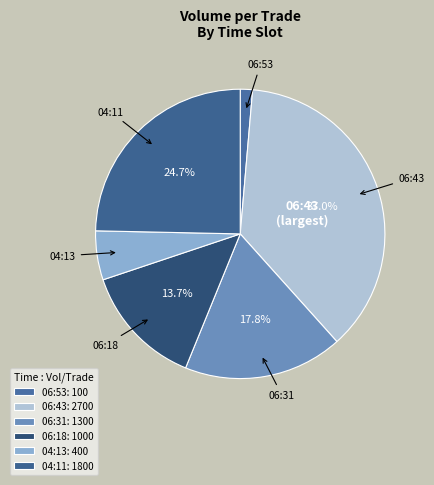

To the nearest percent, what portion does 06:53 represent?

1%